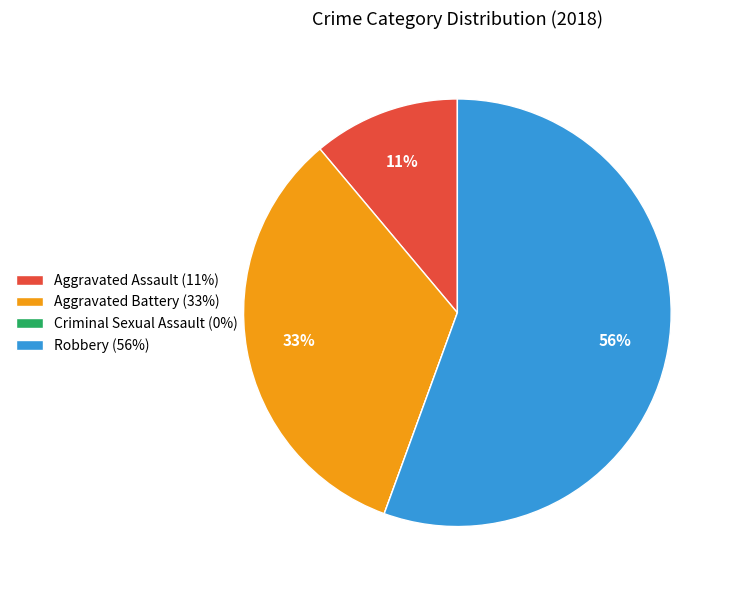

To the nearest percent, what is the average slice percentage?

25%